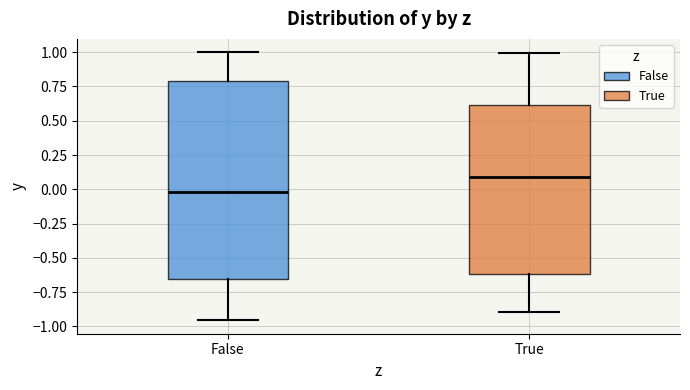

Where does the lower whisker of the box for True end on the y-axis? The values are not printed on the chart, so give them approximately, as read against the axis.

-0.90